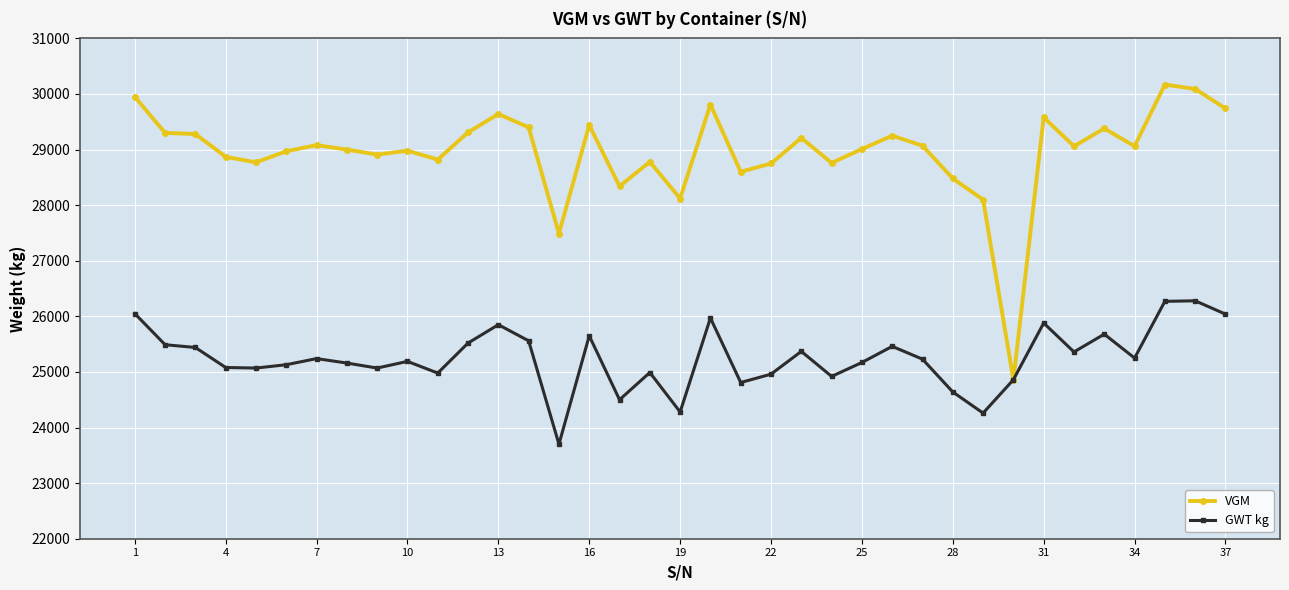

What is the average value of the VGM series?

28958